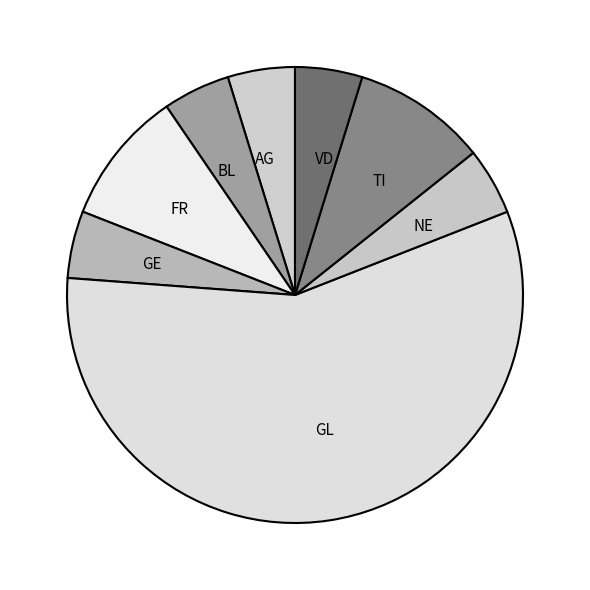

What is the largest slice in the pie chart?

GL